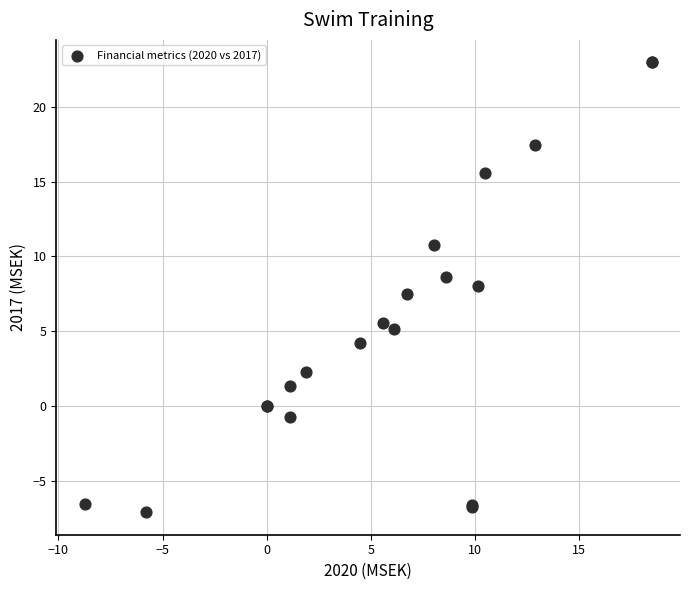

What Y value in the scatter plot is closest to 7?

7.5